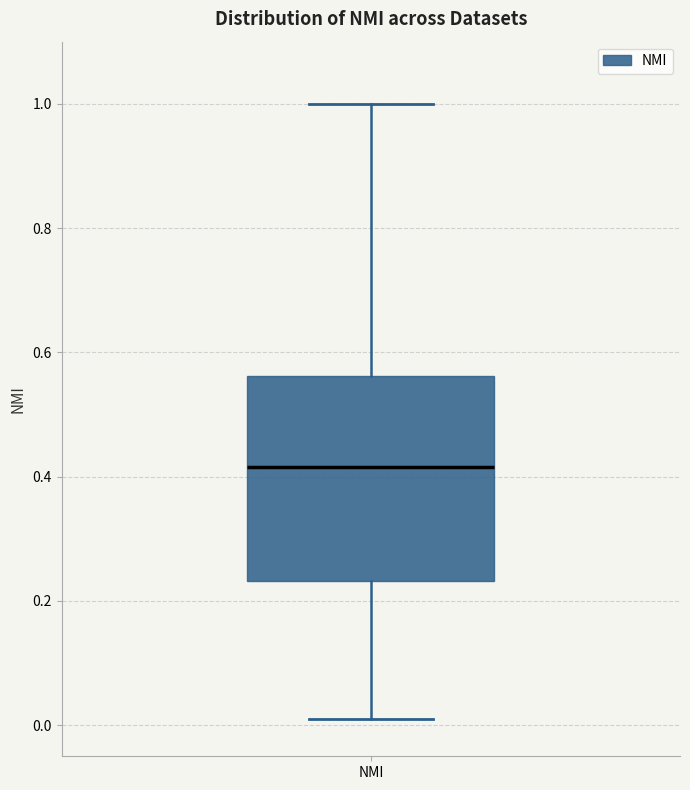

Read this box plot against the y-axis: the position of the median line, the range covered by the box, and the ends of both whiskers. The values are not printed on the chart, so give them approximately, as read against the axis.

median 0.42, box 0.24 to 0.56, whiskers 0.00 to 1.00